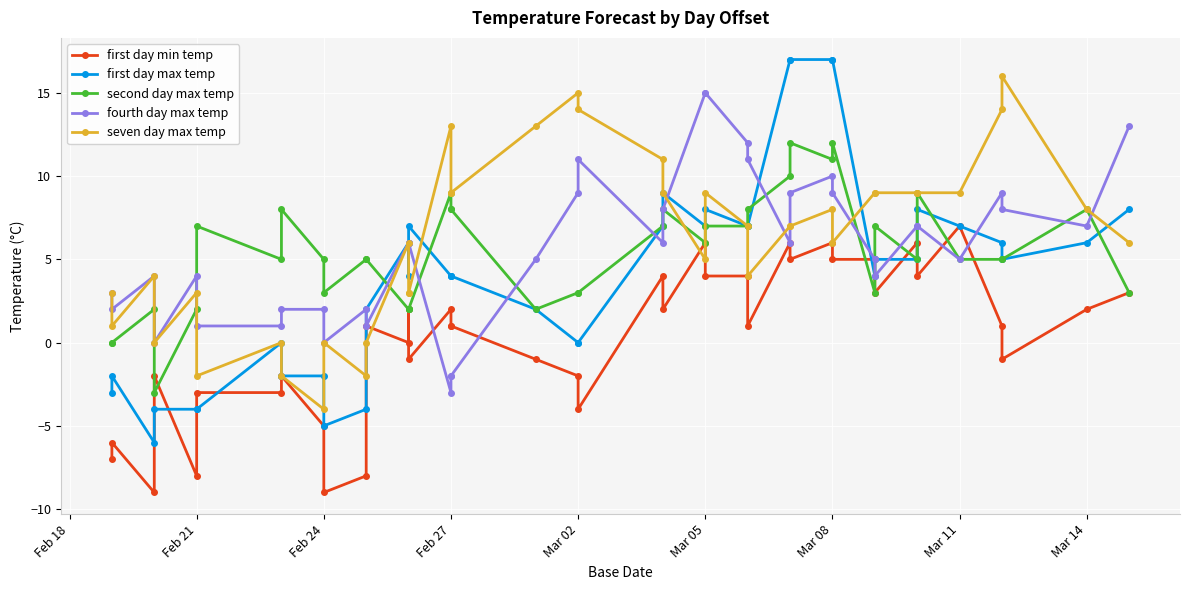

Between which two adjacent categories do first day min temp and first day max temp first intersect?

Feb 24 and Feb 27